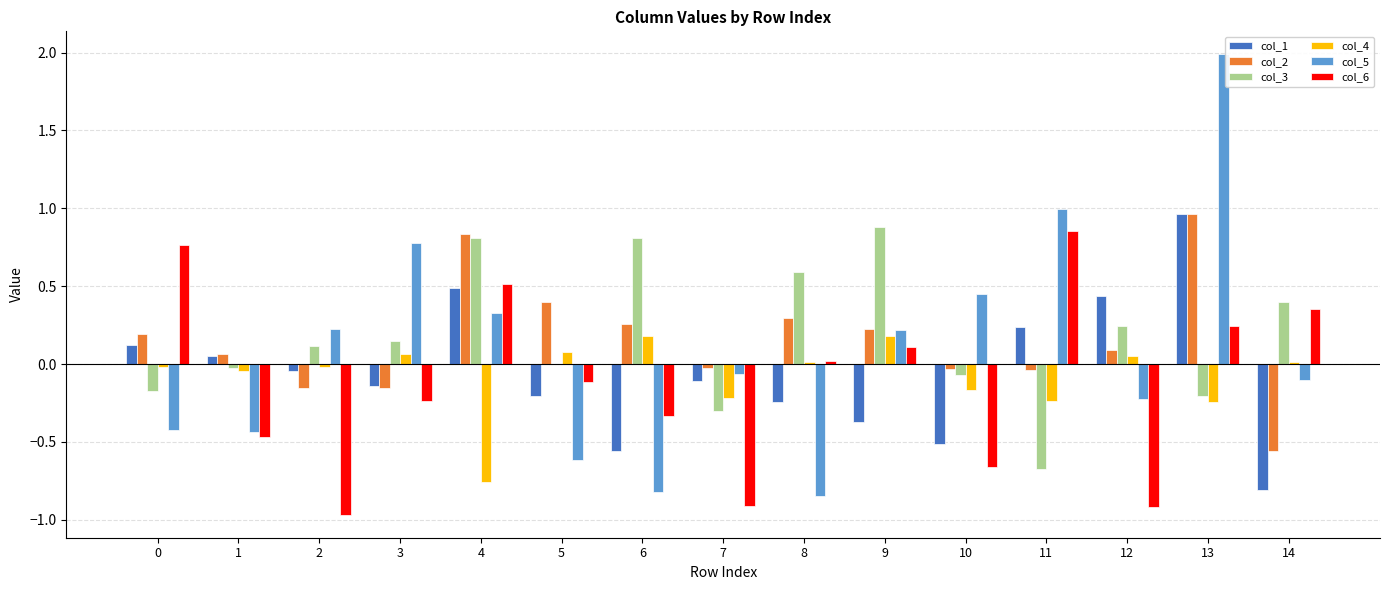

Where is col_6 nearest to the value 0?

8